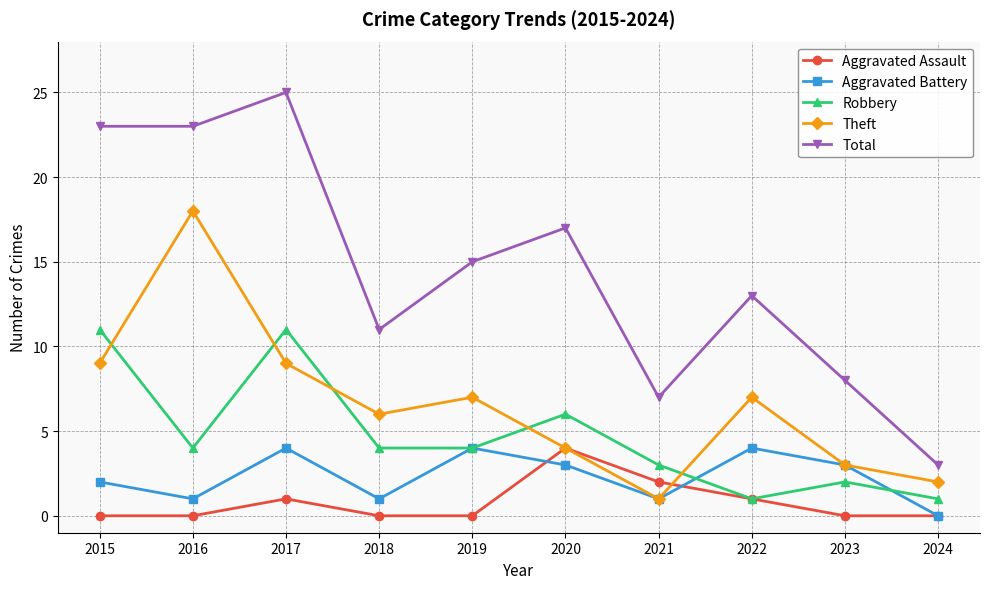

What are all the series names shown in the legend?

Aggravated Assault, Aggravated Battery, Robbery, Theft, Total